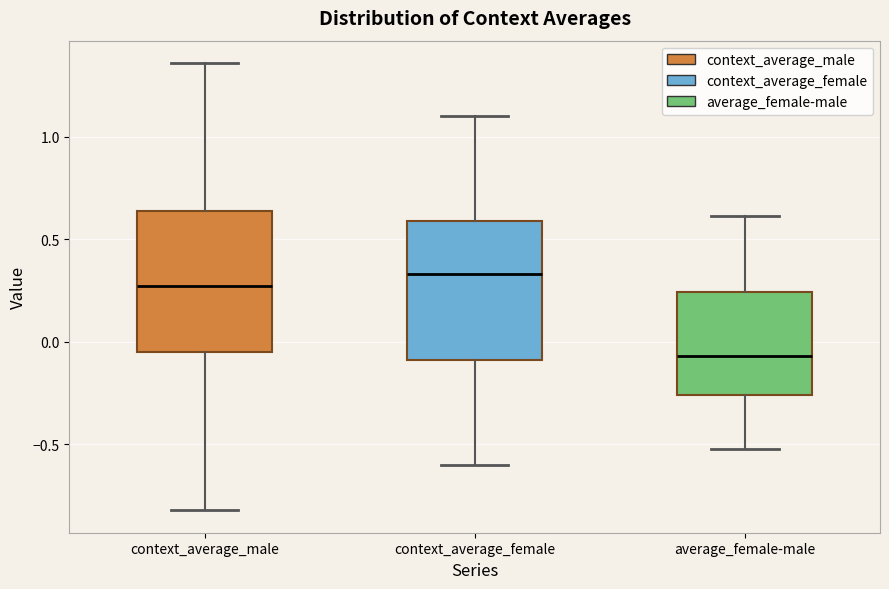

Where is the upper edge of the box for context_average_female on the y-axis? The values are not printed on the chart, so give them approximately, as read against the axis.

0.60